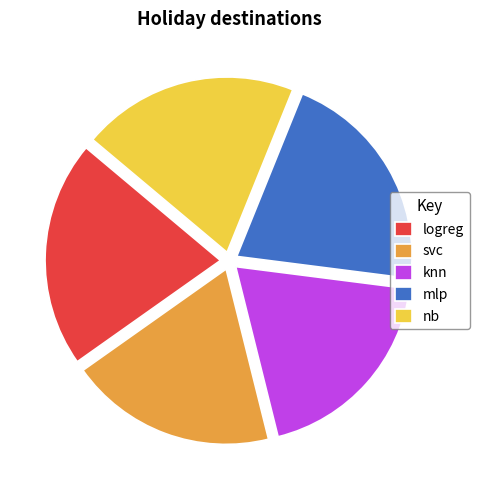

Is svc the majority of the pie?

No